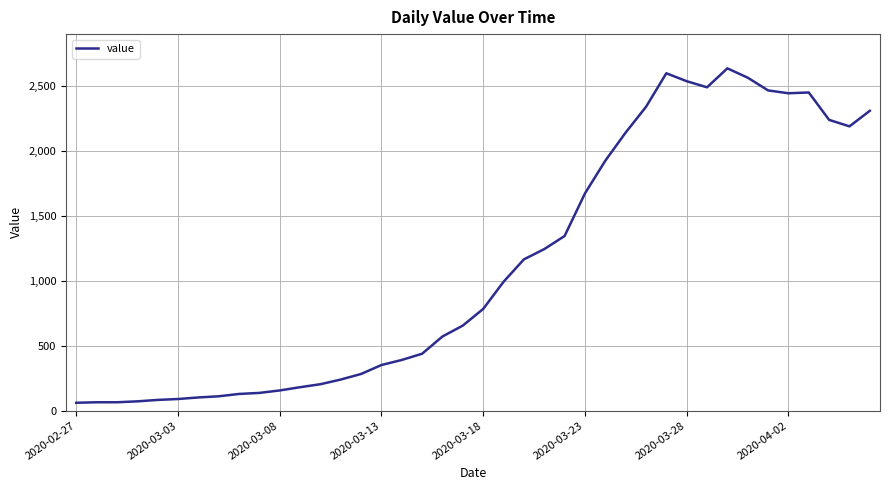

Count the number of categories in the chart.

40